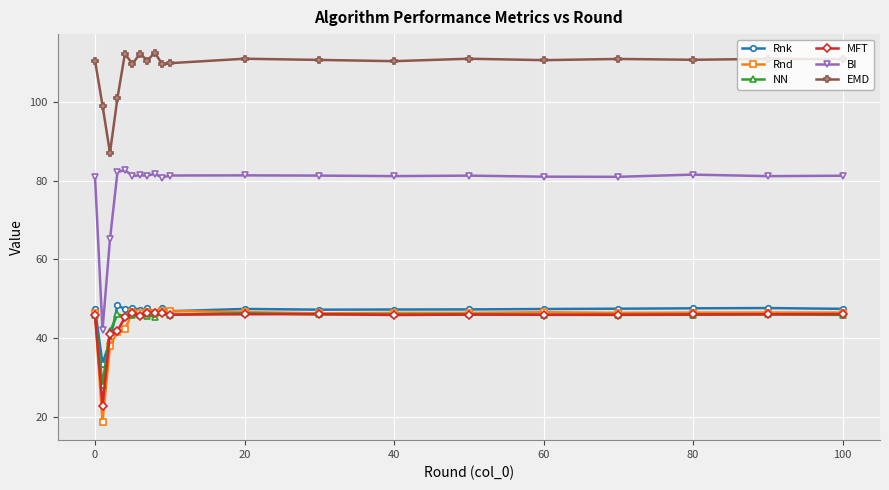

True or false: BI and Rnd cross at least once.

False